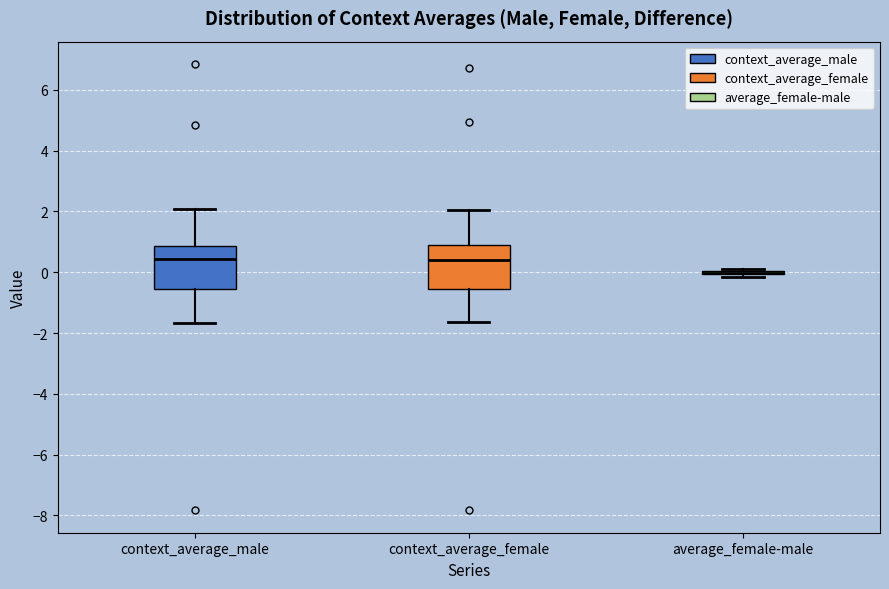

Where is the lower edge of the box for context_average_female on the y-axis? The values are not printed on the chart, so give them approximately, as read against the axis.

-0.6